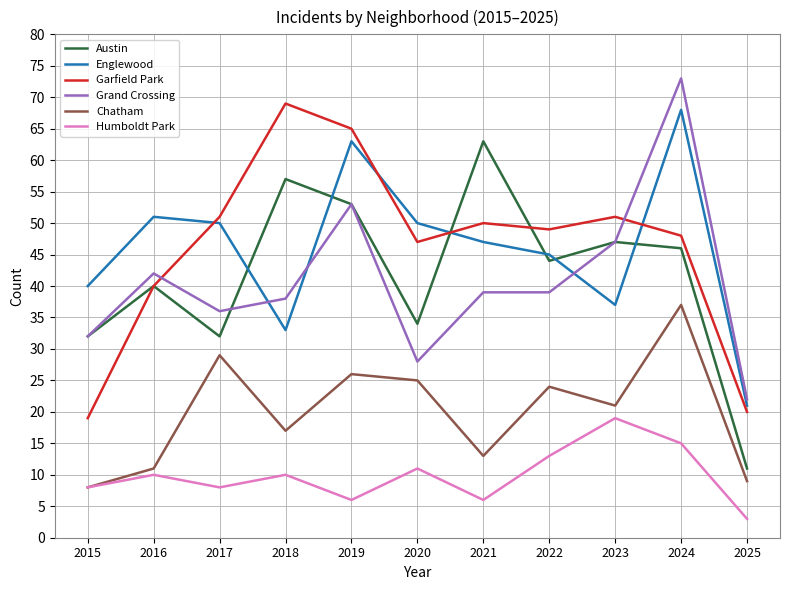

Does the chart have visible grid lines?

Yes